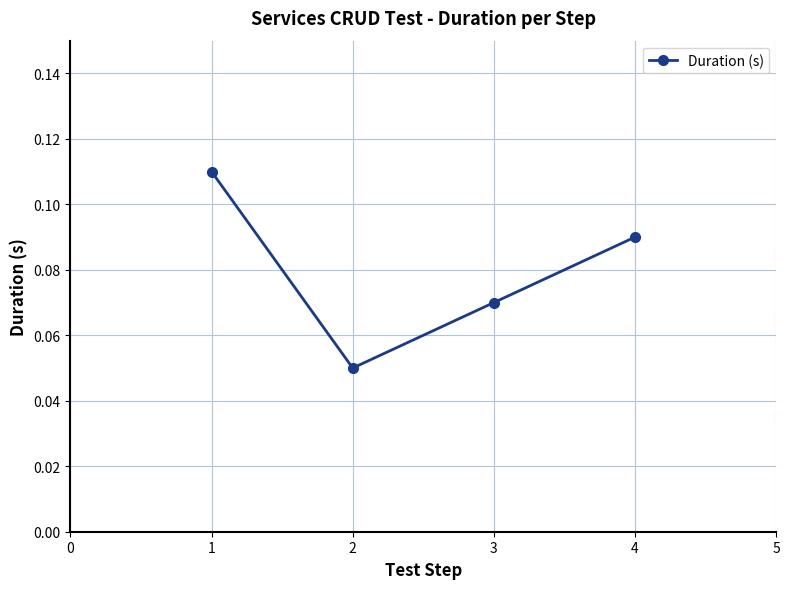

Which has a higher value, 2 or 1?

1